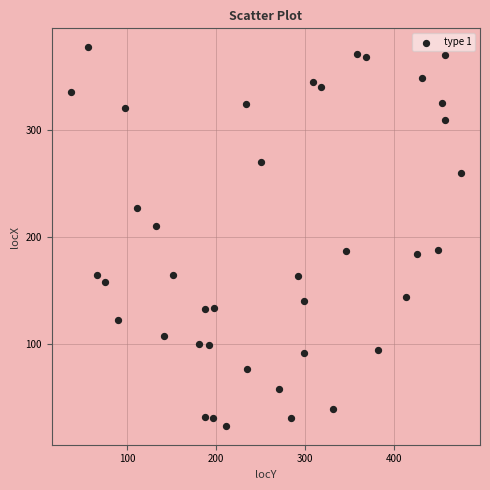

What is the range of Y values (max minus min)?

353